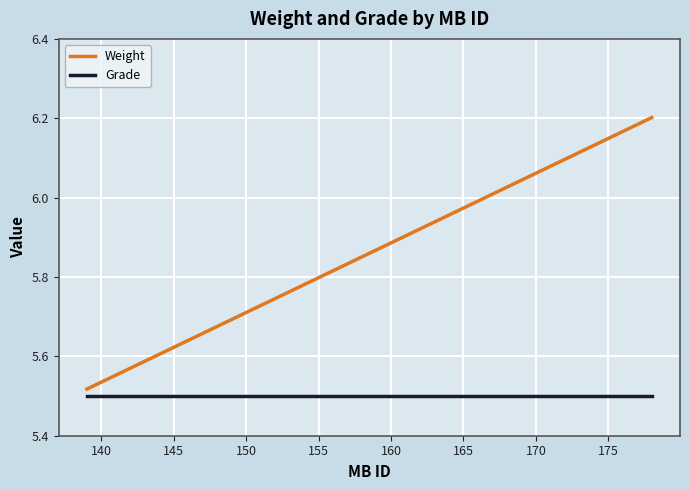

List the series in order of their peak value, lowest first.

Grade, Weight